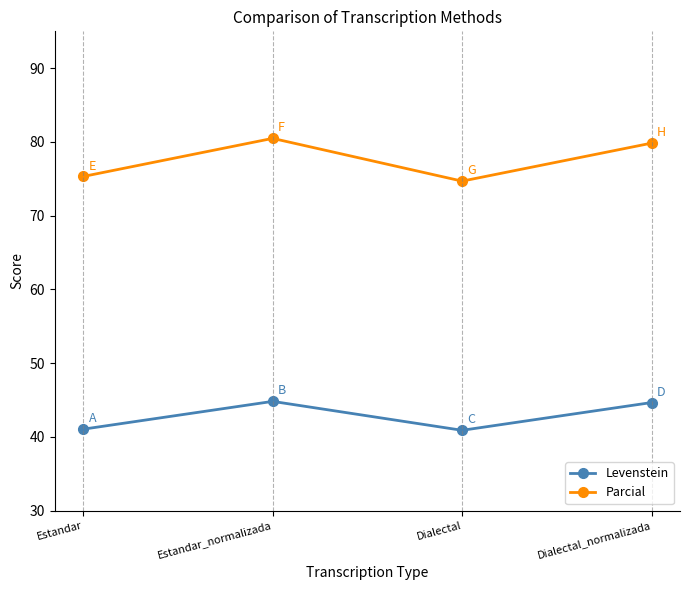

What is the difference between the highest and lowest values at Estandar?

34.3